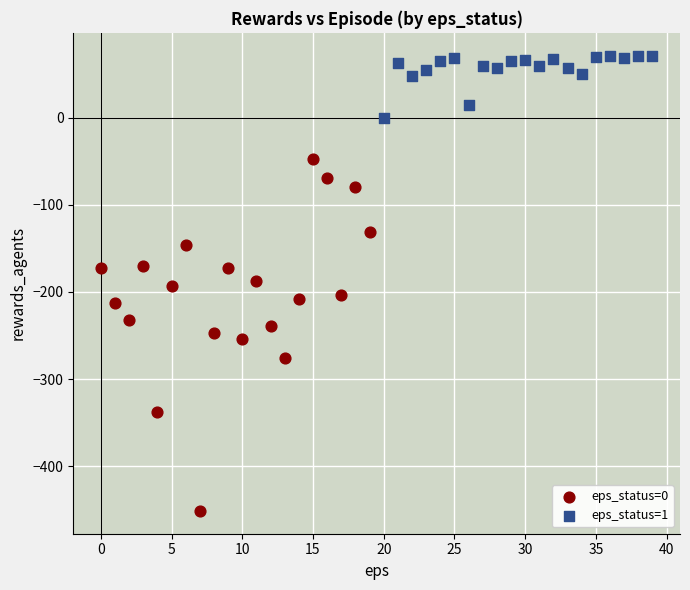

Which series has the largest Y range (max minus min)?

eps_status=0